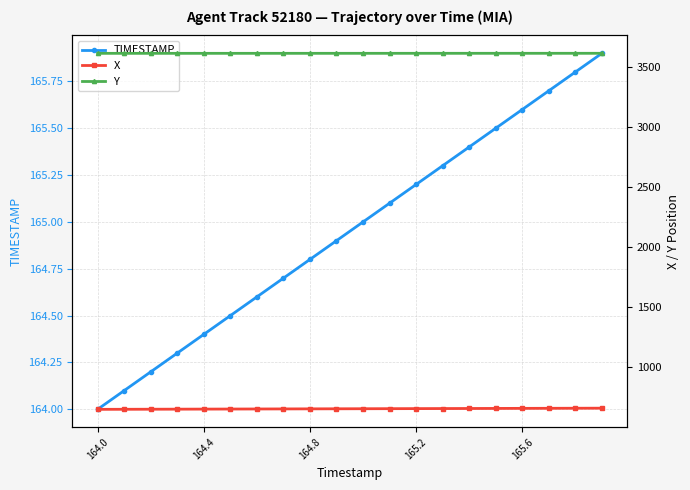

What is the maximum value shown in the chart?

3610.9